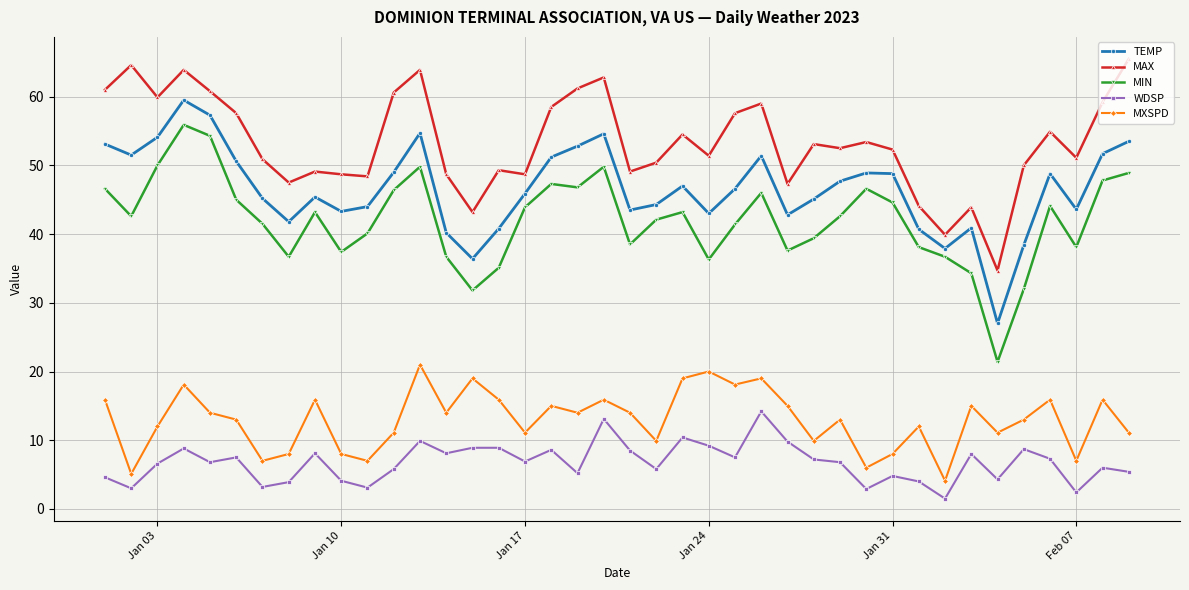

What is the greatest value displayed?

65.5